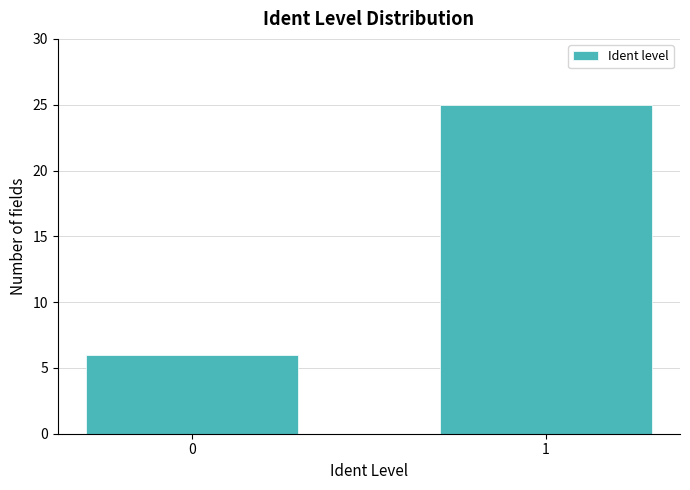

Reading right to left, list all the values displayed in this chart.

1=25	0=6